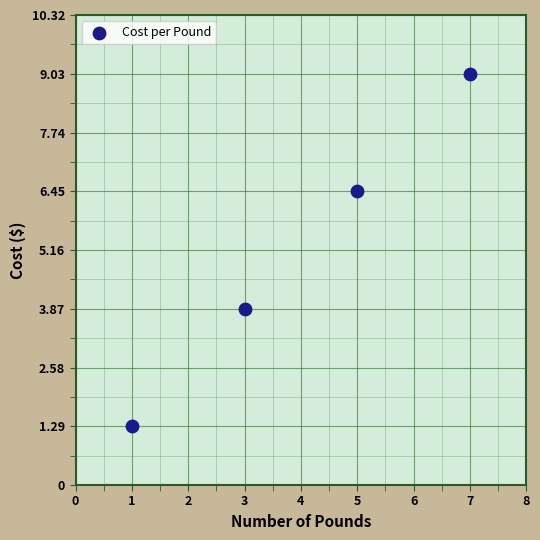

What Y value in the scatter plot is closest to 5?

3.9